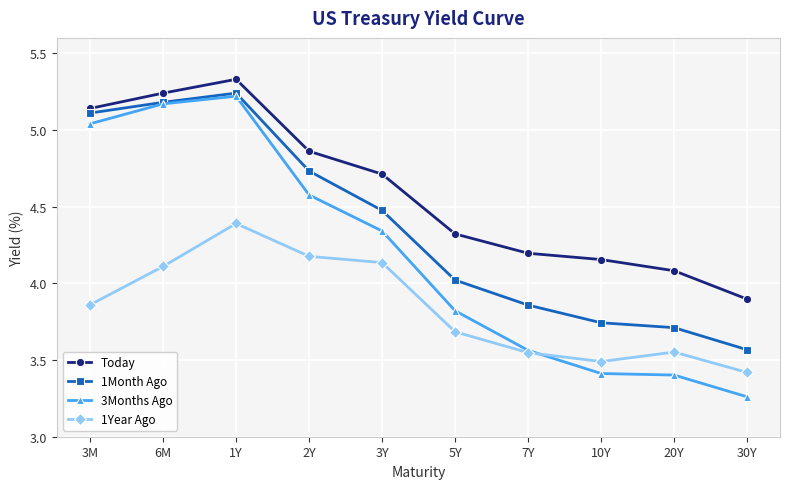

At which category does Today reach its first local peak?

1Y